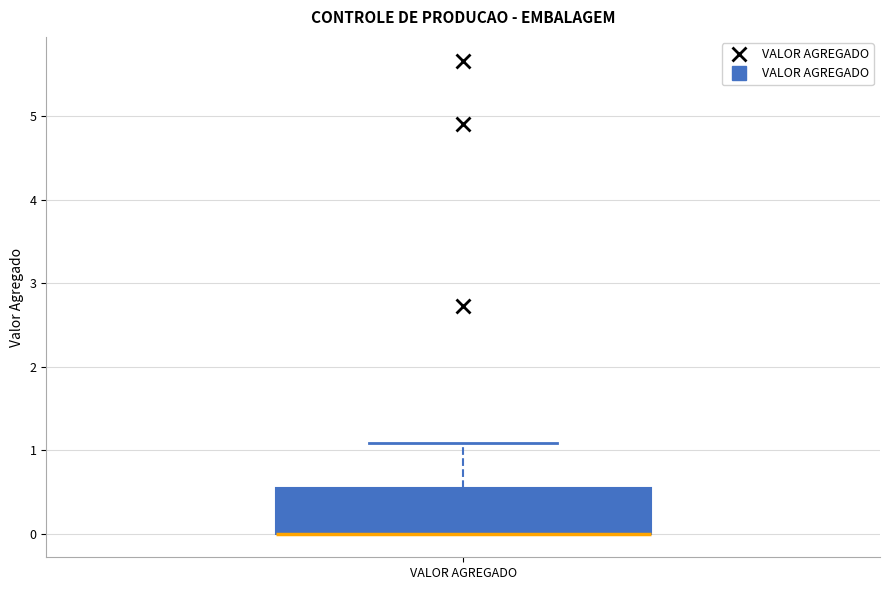

Transcribe this box plot: give where the median line is, the range the box spans, and where the two whiskers end, as read against the y-axis. The values are not printed on the chart, so give them approximately, as read against the axis.

median 0.0 (drawn on the box's lower edge), box 0.0 to 0.5, whiskers 0.0 to 1.1